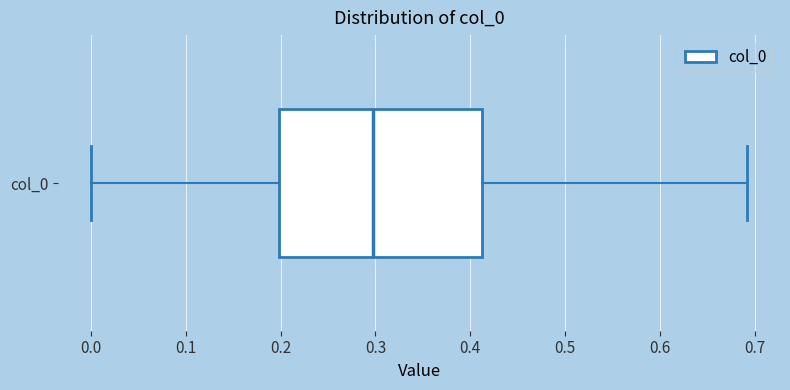

Transcribe this box plot: give where the median line is, the range the box spans, and where the two whiskers end, as read against the x-axis. The values are not printed on the chart, so give them approximately, as read against the axis.

median 0.30, box 0.20 to 0.41, whiskers 0.00 to 0.69